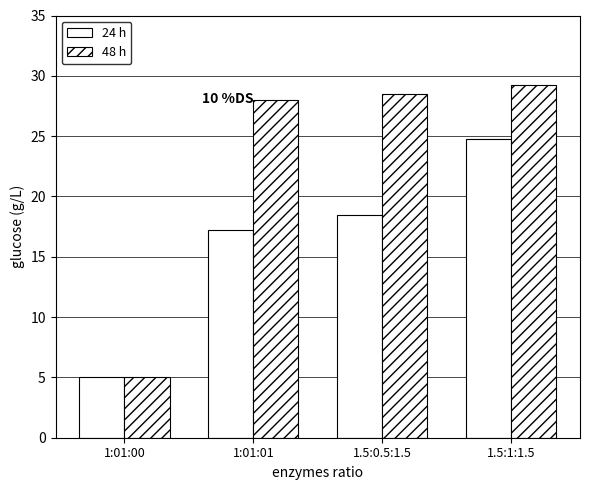

Which series has the largest total across all categories?

48 h